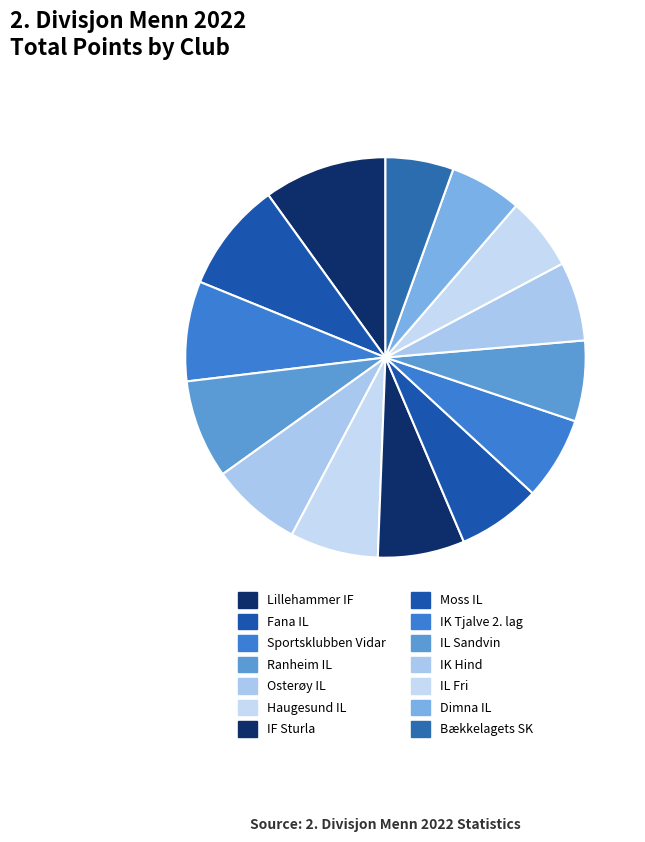

What is the ratio of the value at IF Sturla to the value at Bækkelagets SK?

1.3